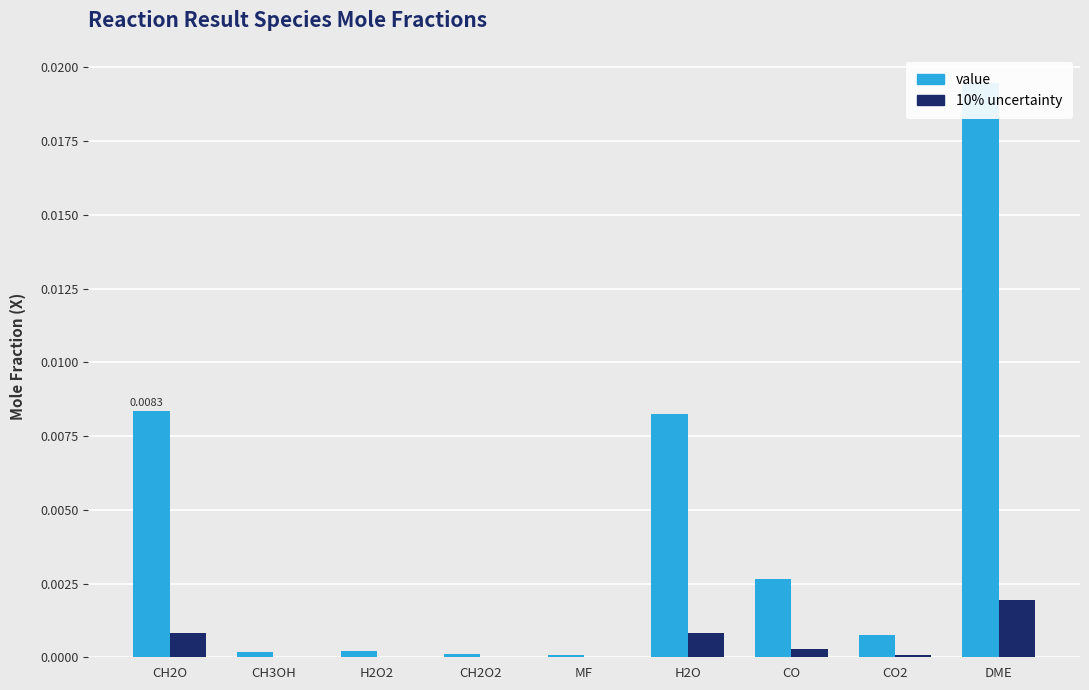

List the series in order of their peak value, highest first.

value, lower bound